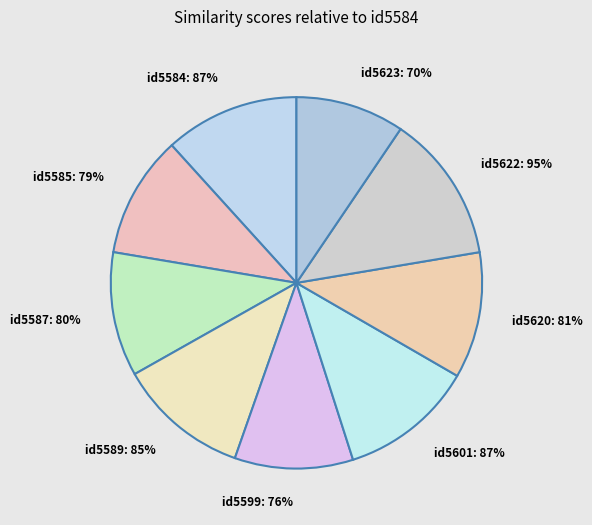

How many slices are in this pie chart?

9